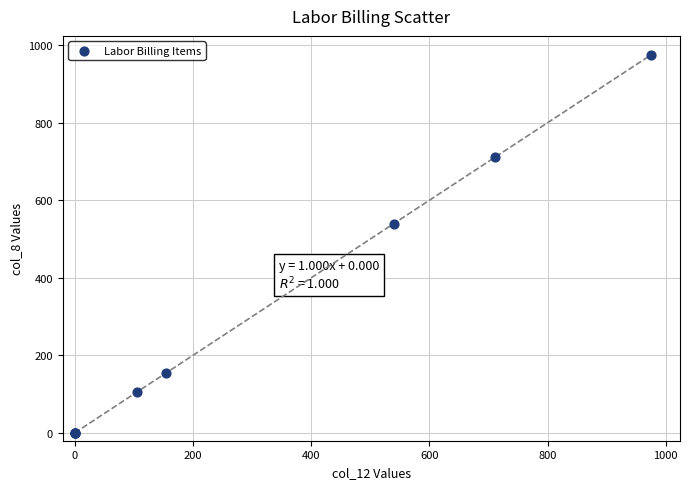

What Y value in the scatter plot is closest to 487?

539.7